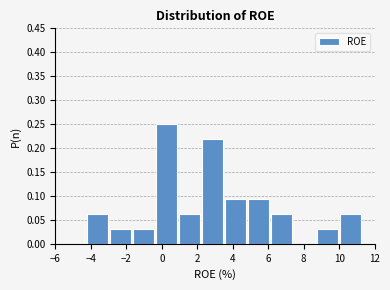

How tall is the bar that spans 3.6 to 4.8 on the x-axis? Neither the bar edges nor the heights are printed on the chart, so give them approximately, as read against the axes.

0.095